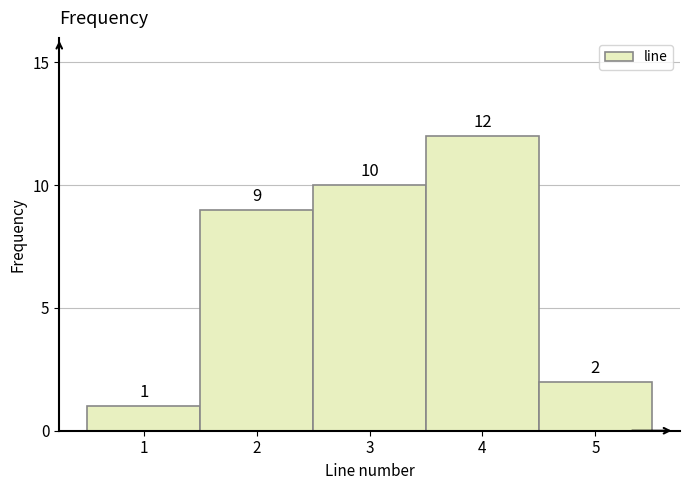

What is the height of the bar covering 0.5 to 1.5 on the x-axis?

1